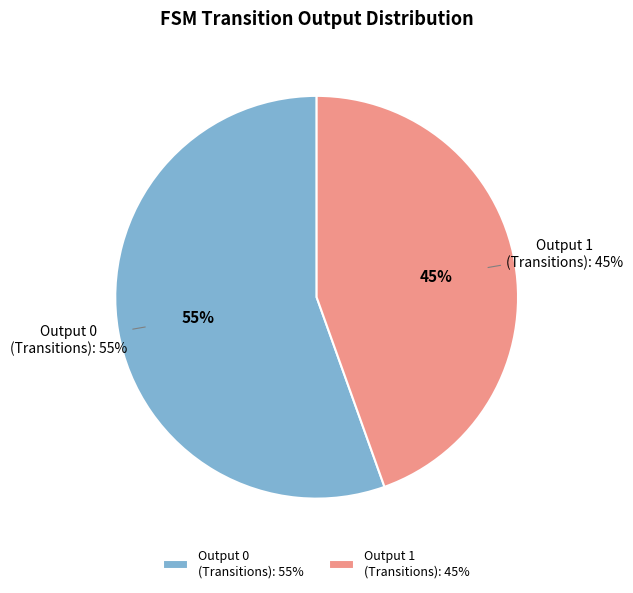

The 33 slice represents 1% of the pie. True or false?

False